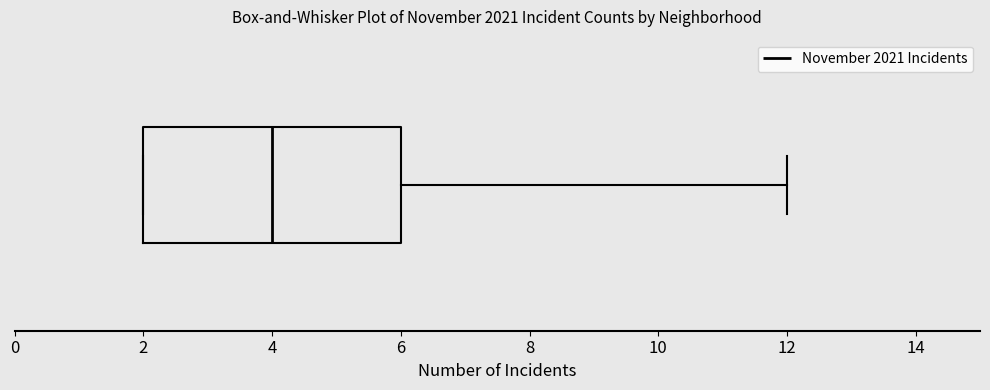

Transcribe this box plot: give where the median line is, the range the box spans, and where the two whiskers end, as read against the x-axis. The values are not printed on the chart, so give them approximately, as read against the axis.

median 4, box 2 to 6, whiskers 2 to 12